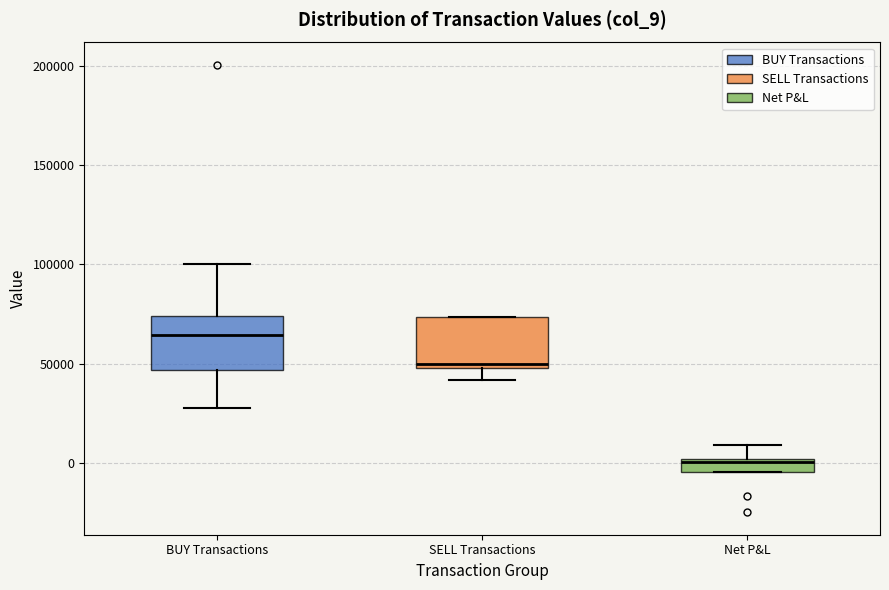

Where does the upper whisker of the box for Net P&L end on the y-axis? The values are not printed on the chart, so give them approximately, as read against the axis.

10000